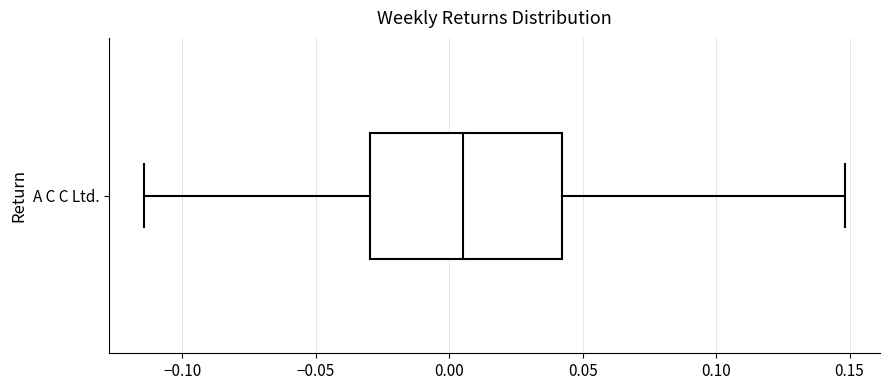

Read this box plot against the x-axis: the position of the median line, the range covered by the box, and the ends of both whiskers. The values are not printed on the chart, so give them approximately, as read against the axis.

median 0.005, box -0.030 to 0.040, whiskers -0.115 to 0.150